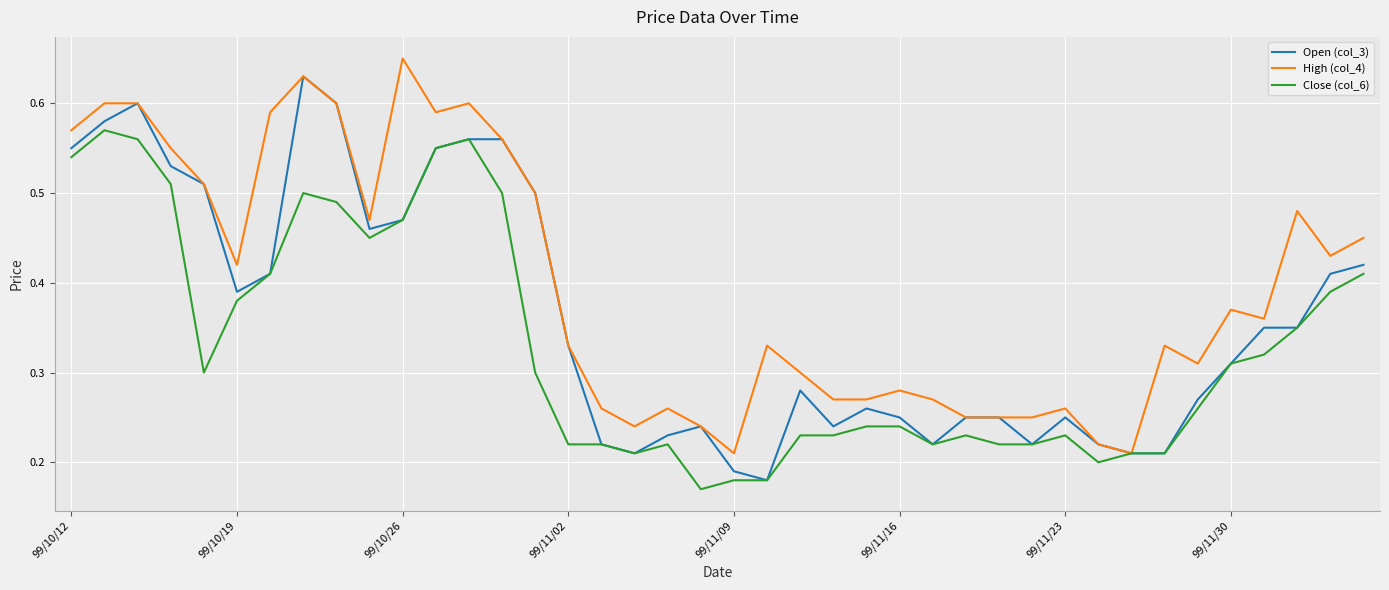

List the series in order of their overall mean, highest first.

High (col_4), Open (col_3), Close (col_6)